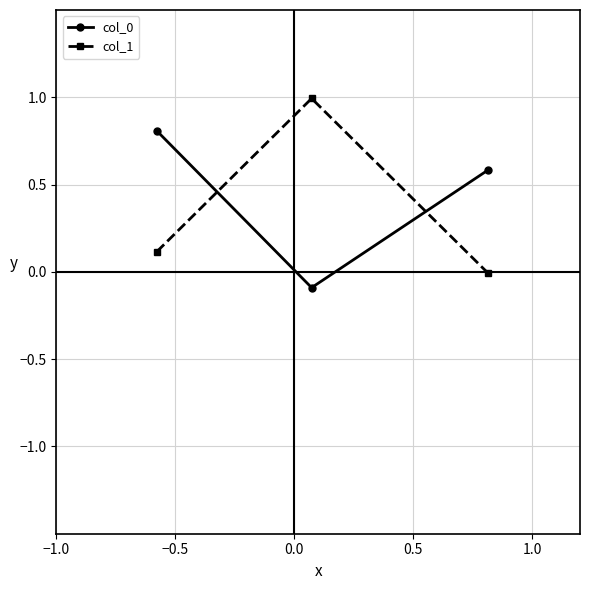

What is the difference between the maximum and second lowest values in the col_1 series?

0.9